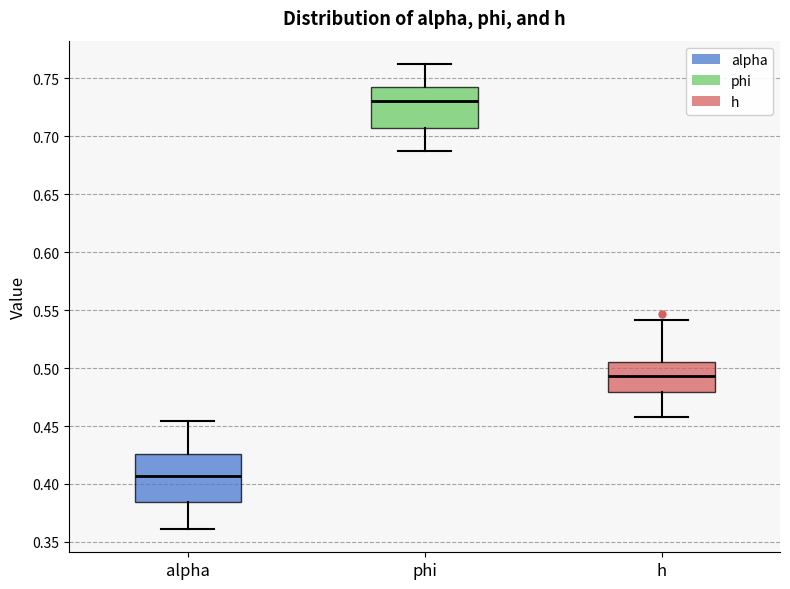

Reading left to right, read every box against the y-axis: the position of its median line, the range the box covers, and the ends of its whiskers. The values are not printed on the chart, so give them approximately, as read against the axis.

alpha: median 0.405, box 0.385 to 0.425, whiskers 0.360 to 0.455
phi: median 0.730, box 0.705 to 0.740, whiskers 0.685 to 0.760
h: median 0.495, box 0.480 to 0.505, whiskers 0.460 to 0.540